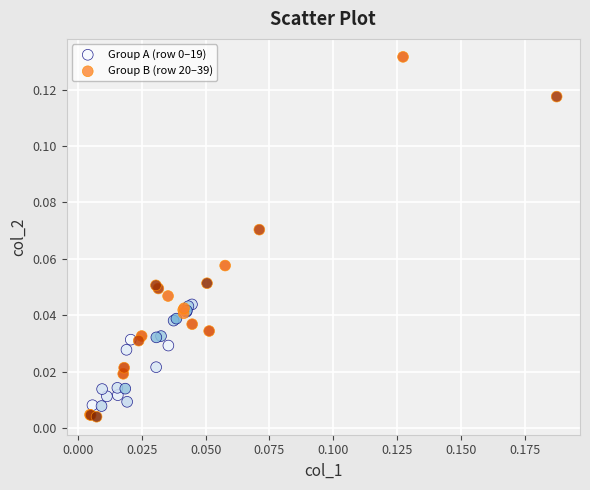

Which series has the widest spread of Y values?

Group B (row 20–39)